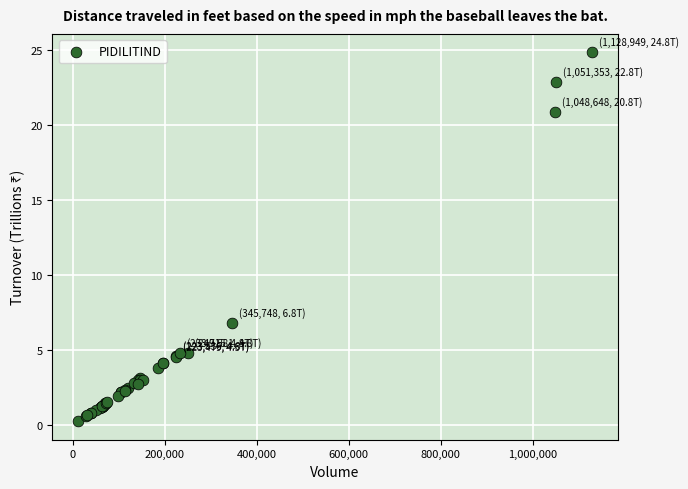

What Y value in the scatter plot is closest to 12?

6.8